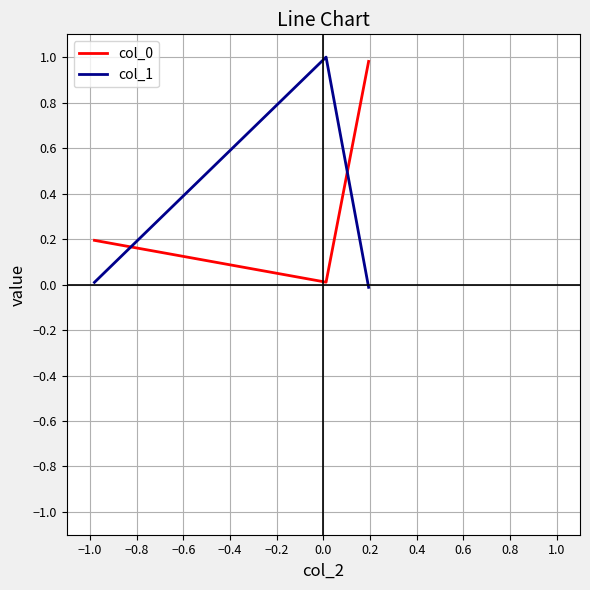

What is the maximum value for col_0?

1.0